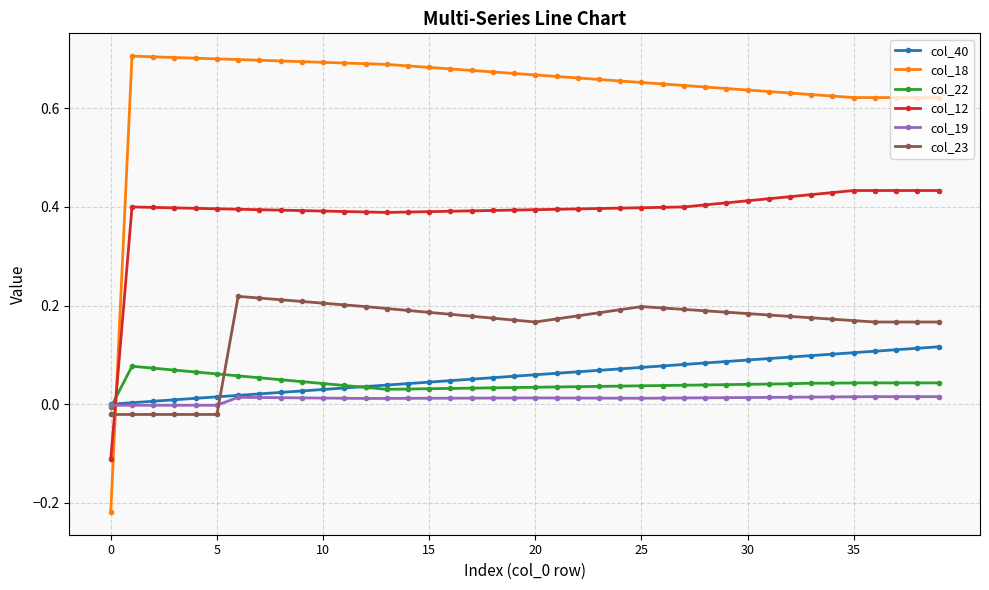

How many times do col_19 and col_23 cross each other?

1